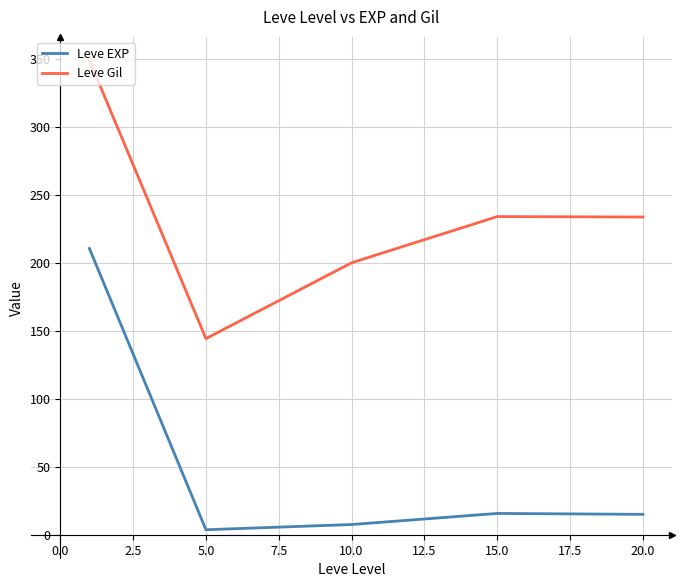

How many categories are shown in the chart?

5